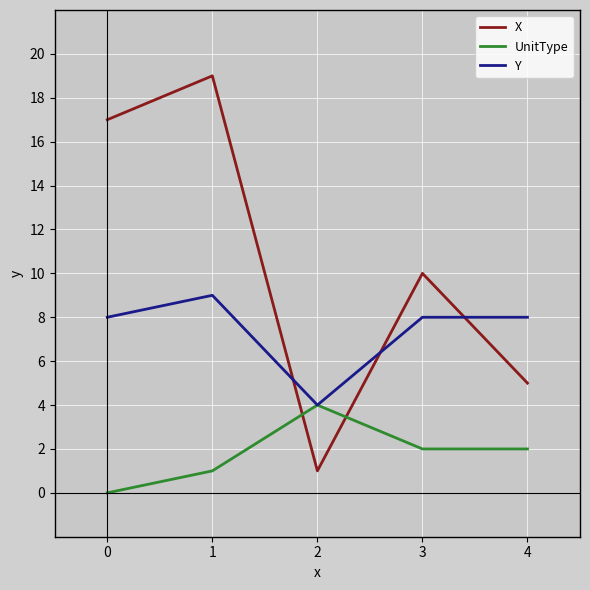

True or false: X and UnitType cross at least once.

True